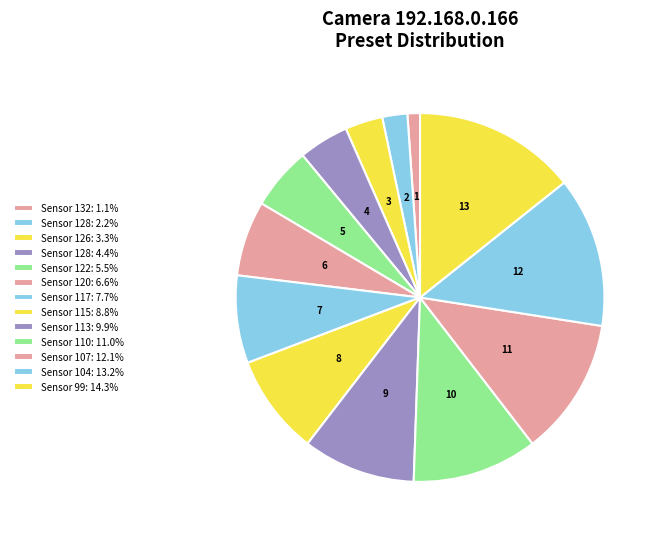

How many segments does this pie chart have?

13